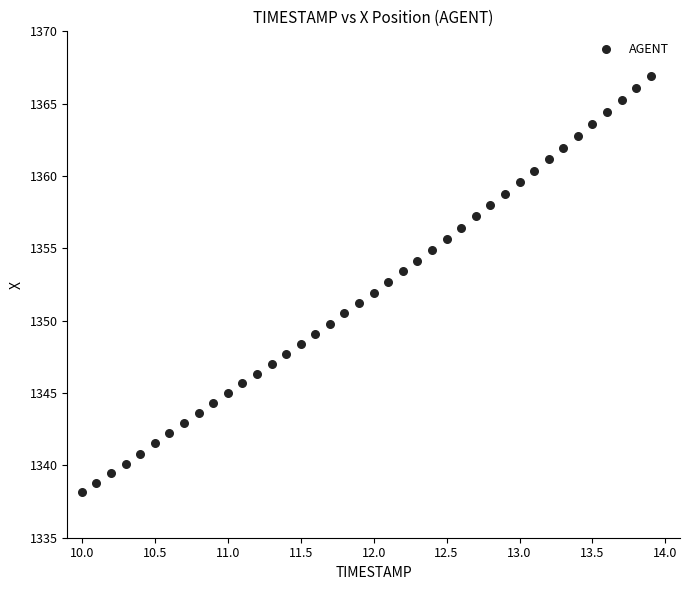

What is the range of Y values (max minus min)?

28.8